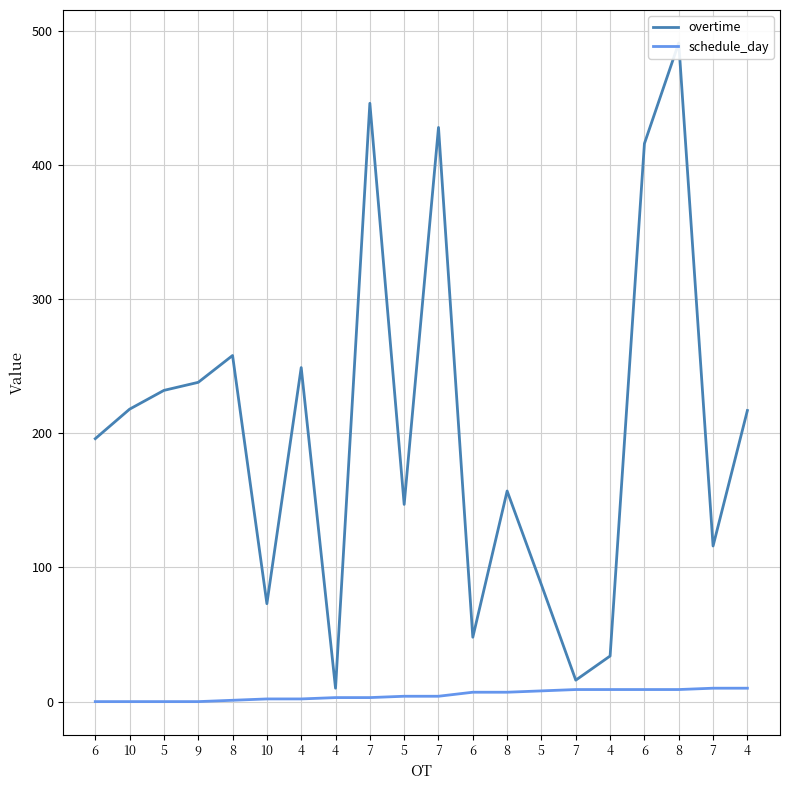

The schedule_day series shows 5 at 4. True or false?

False